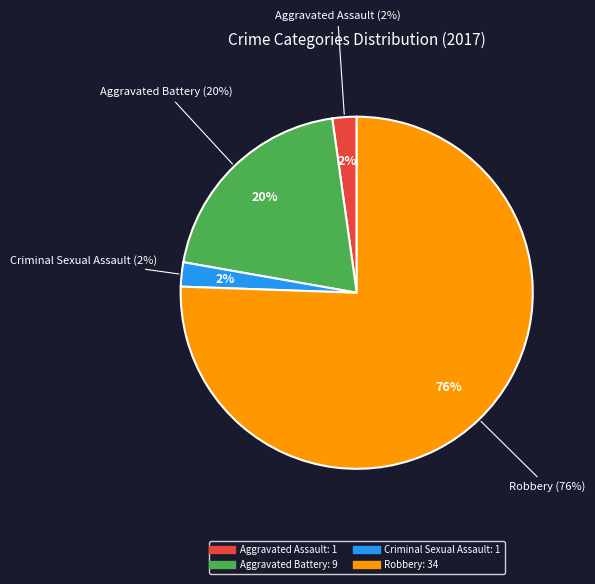

Does Robbery account for over 50% of the chart?

Yes